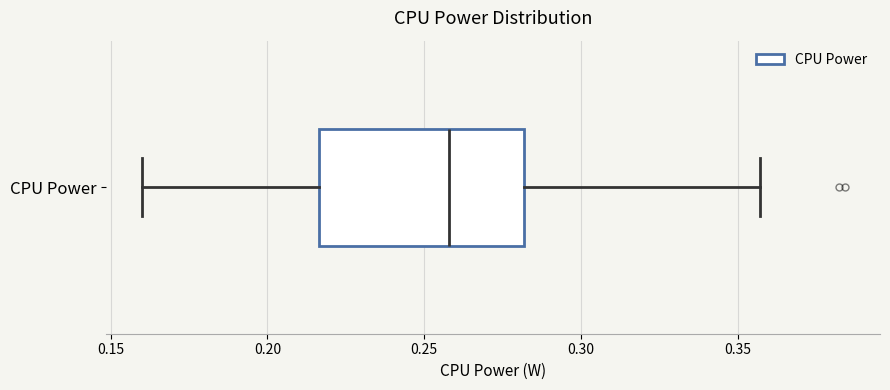

Read this box plot against the x-axis: the position of the median line, the range covered by the box, and the ends of both whiskers. The values are not printed on the chart, so give them approximately, as read against the axis.

median 0.260, box 0.215 to 0.280, whiskers 0.160 to 0.355